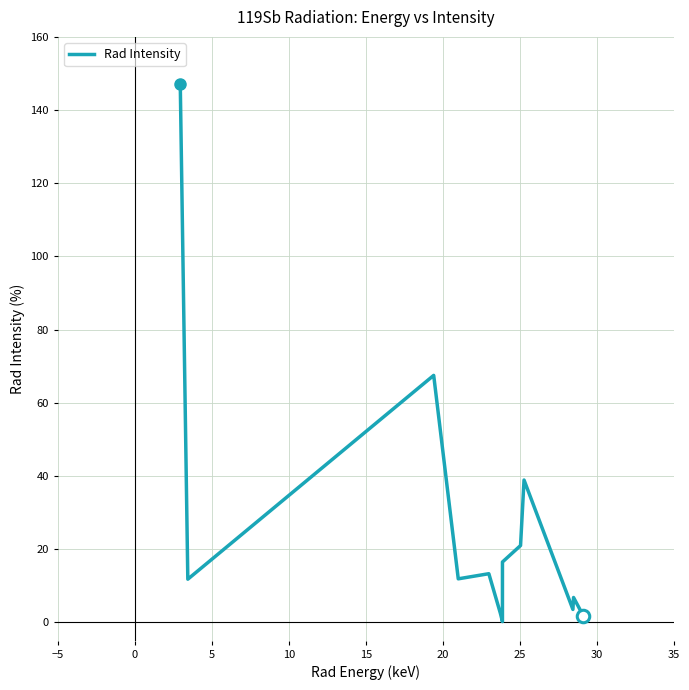

What is the maximum value shown in the chart?

147.1